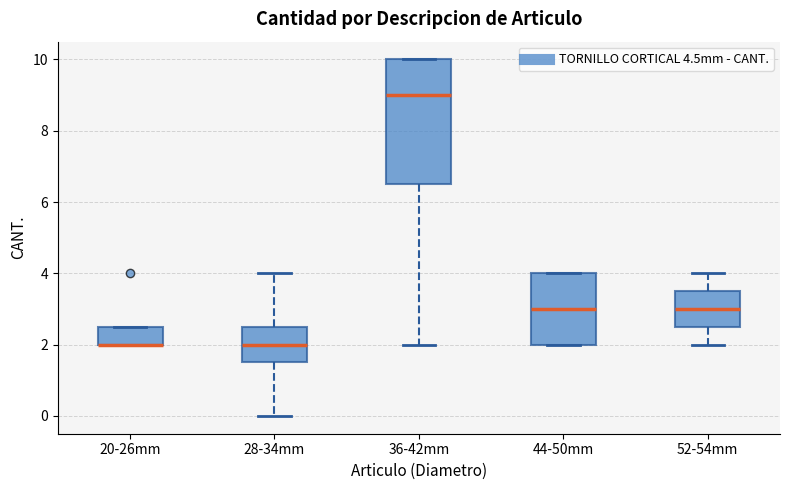

Which box is the tallest, from its lower edge to its upper edge?

36-42mm